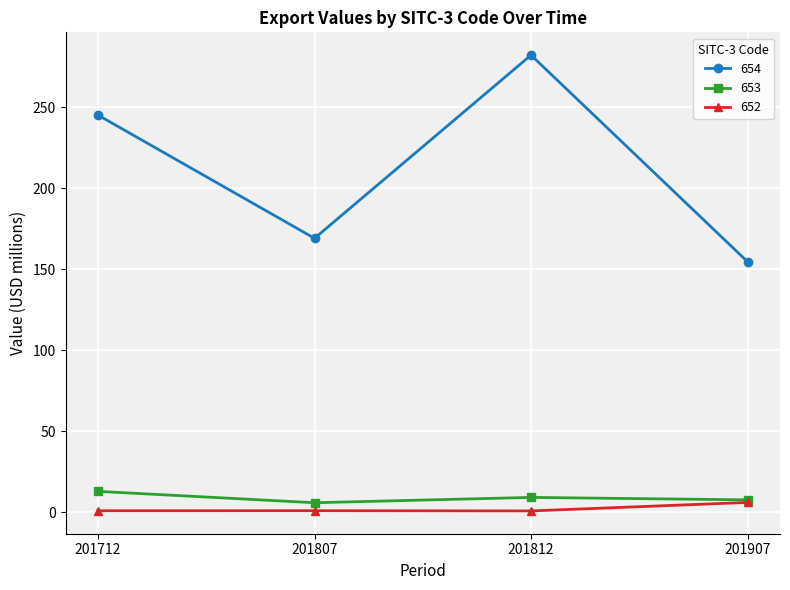

Is it true that 654 equals 154.7 at 201907?

True